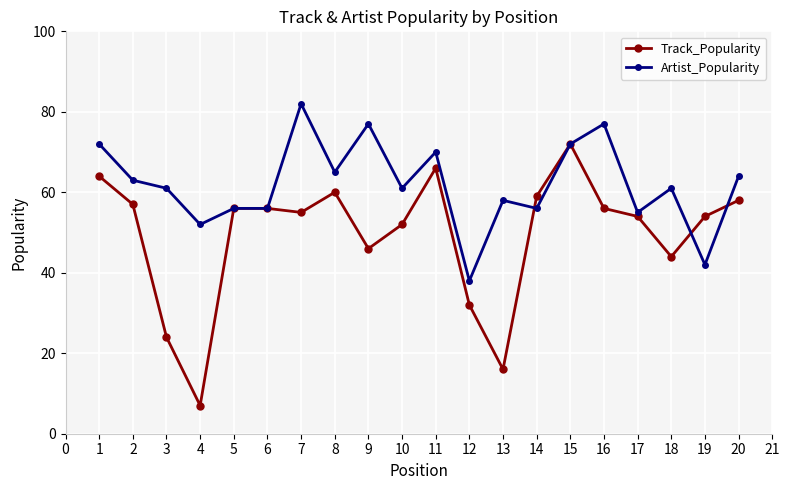

Is the value of Track_Popularity at 20 greater than the value of Artist_Popularity at 17?

Yes